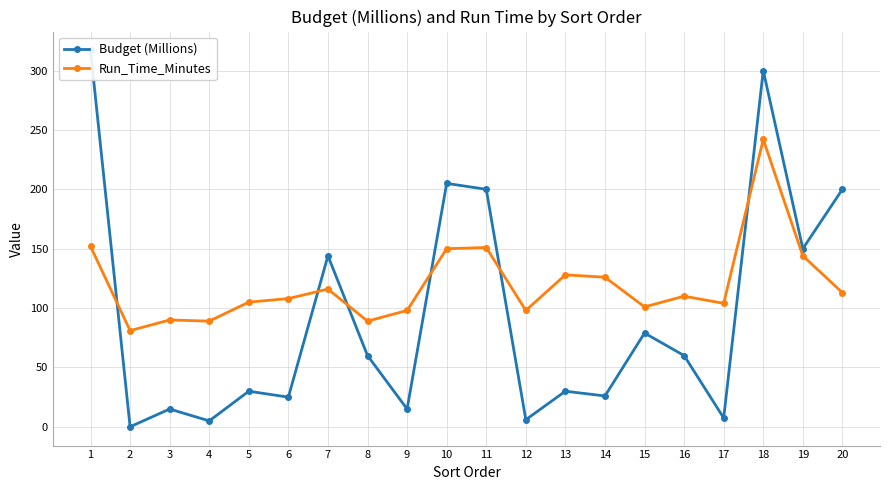

What is the value of the Run_Time_Minutes point at the 8th from the left?

89